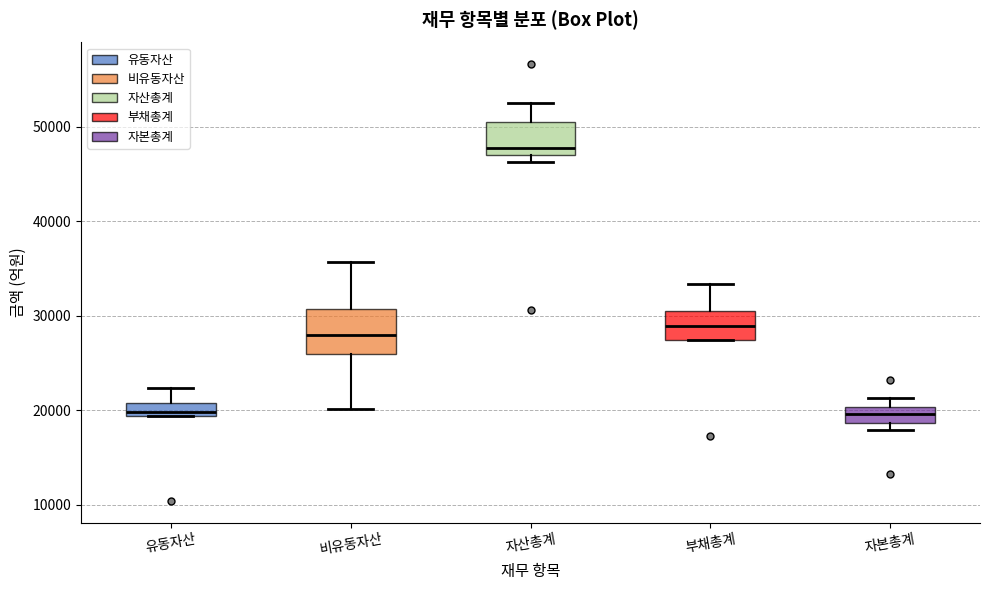

Where is the lower edge of the box for 유동자산 on the y-axis? The values are not printed on the chart, so give them approximately, as read against the axis.

19000